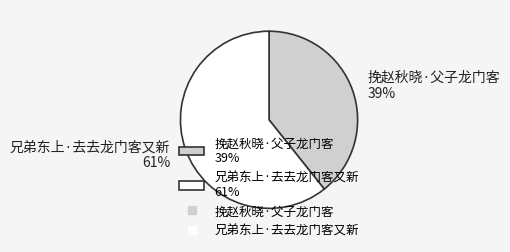

Combined, do 挽赵秋晓·父子龙门客 39% and 兄弟东上·去去龙门客又新 61% account for over 50%?

Yes